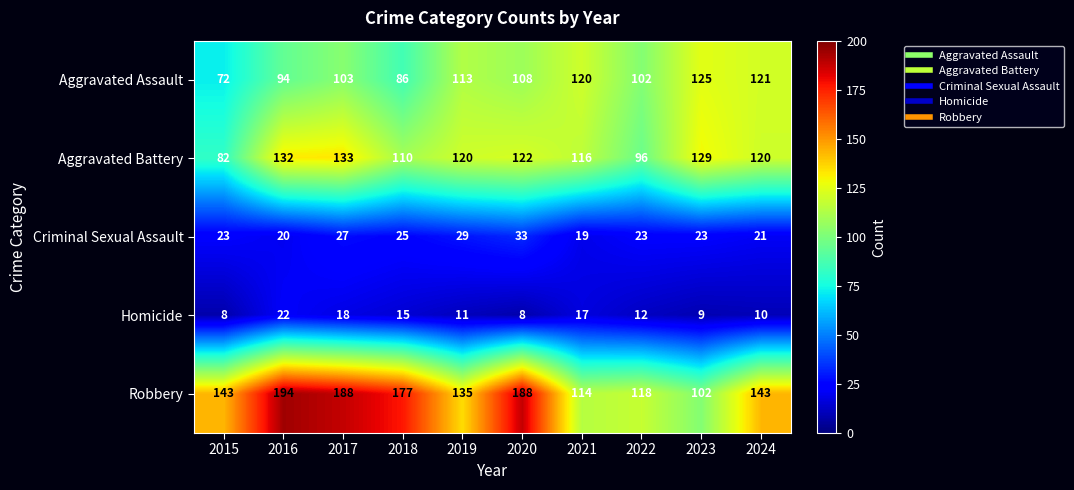

What value does the Robbery series have at 2024, to the nearest 10?

140